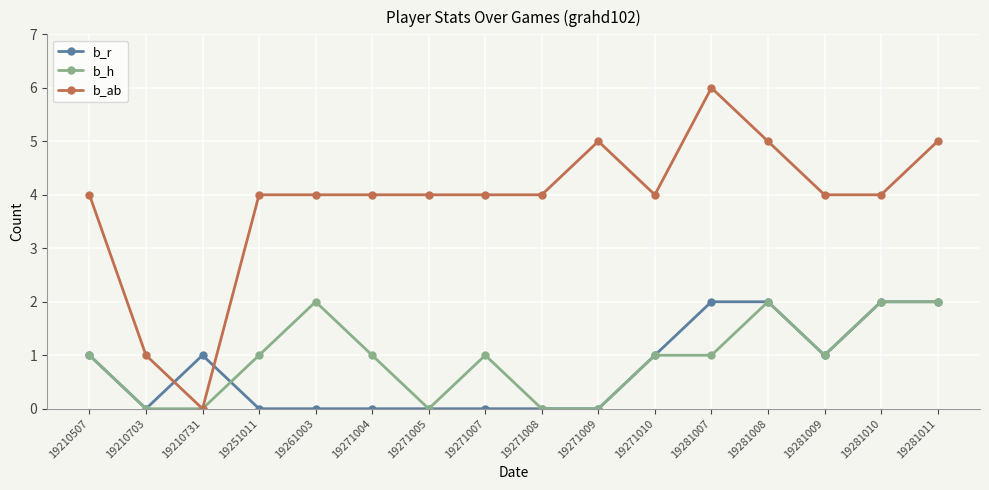

At which category does b_r reach its first local valley?

19210703